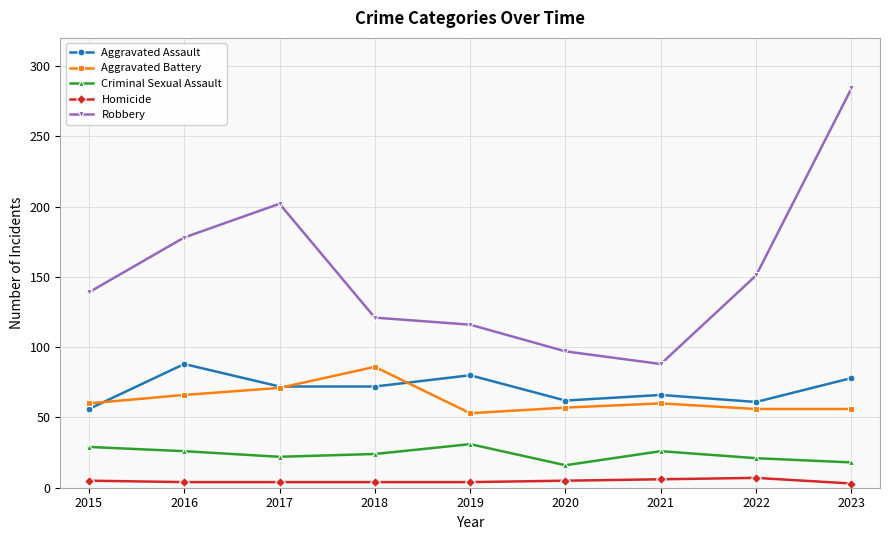

True or false: Homicide and Aggravated Battery cross at least once.

False